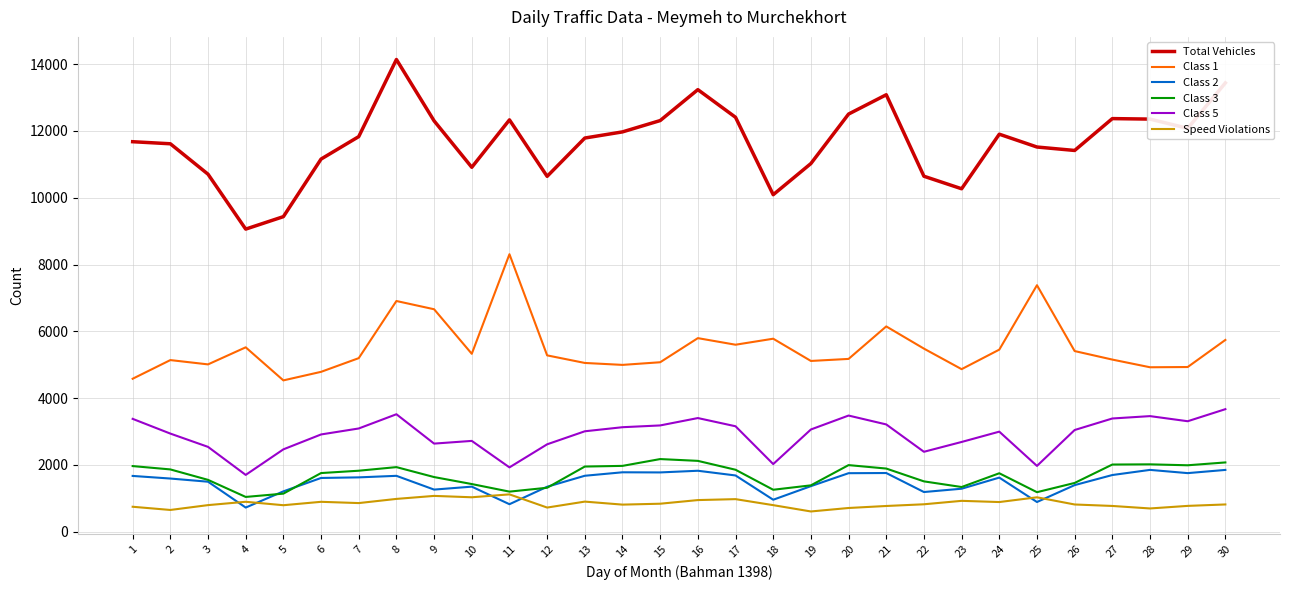

True or false: Total Vehicles and Speed Violations cross at least once.

False